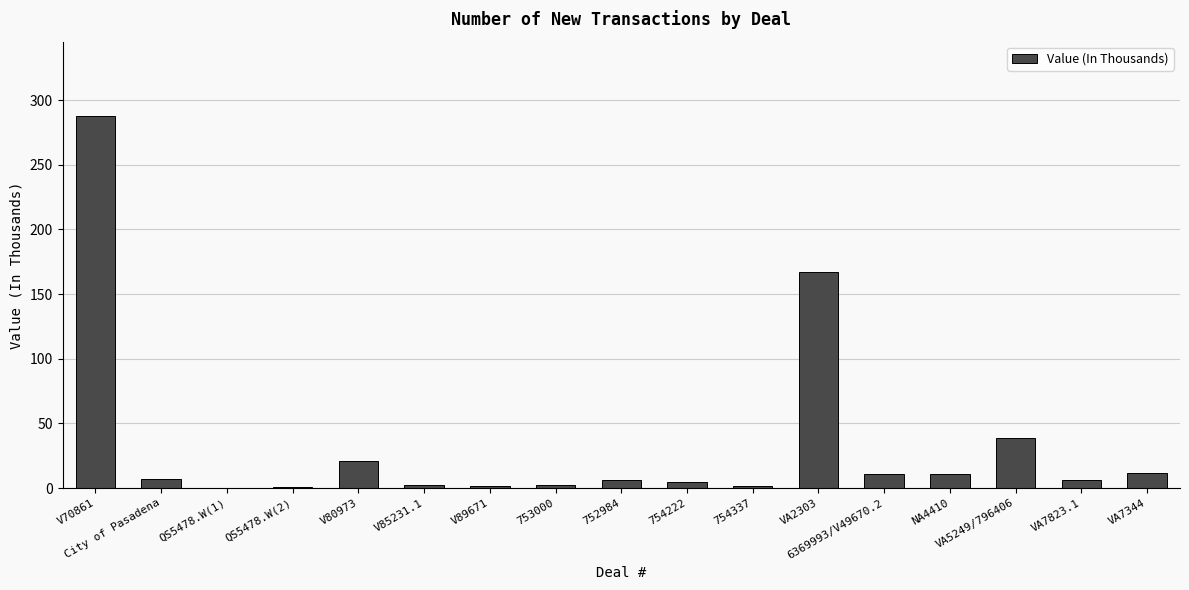

True or false: the data shows 12.0 at VA7344.

True